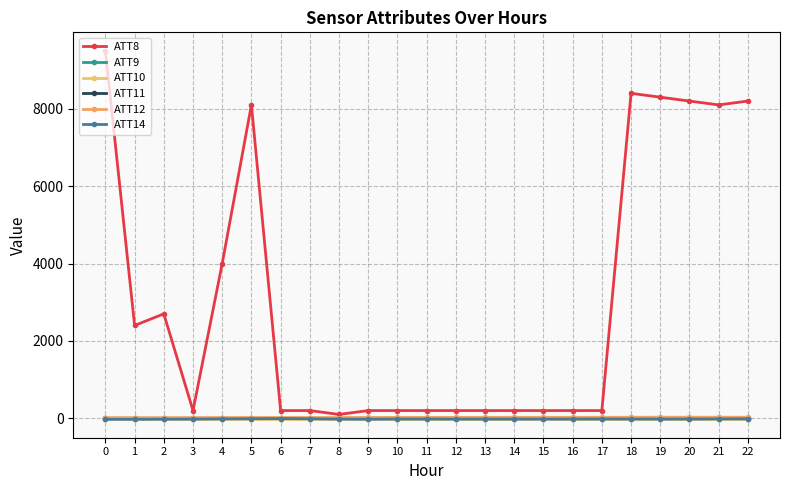

True or false: ATT8 has a value of 8100.0 at 21.

True